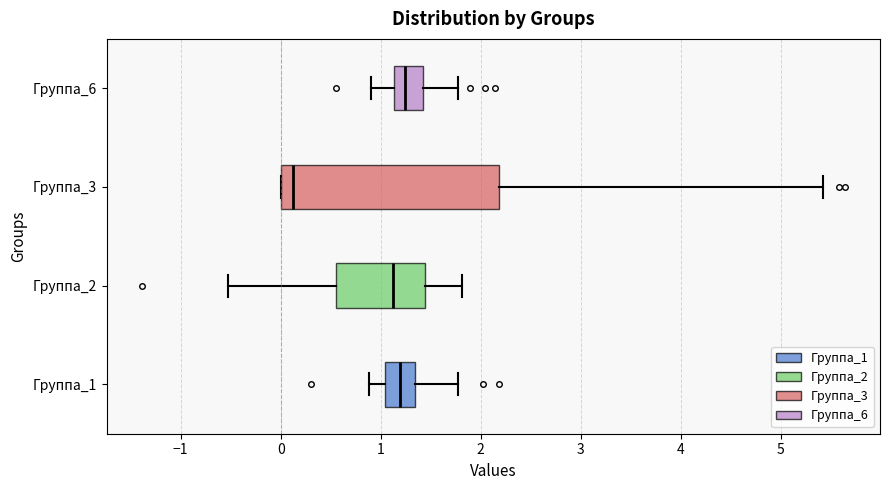

Which box's median line is the furthest to the left?

Группа_3